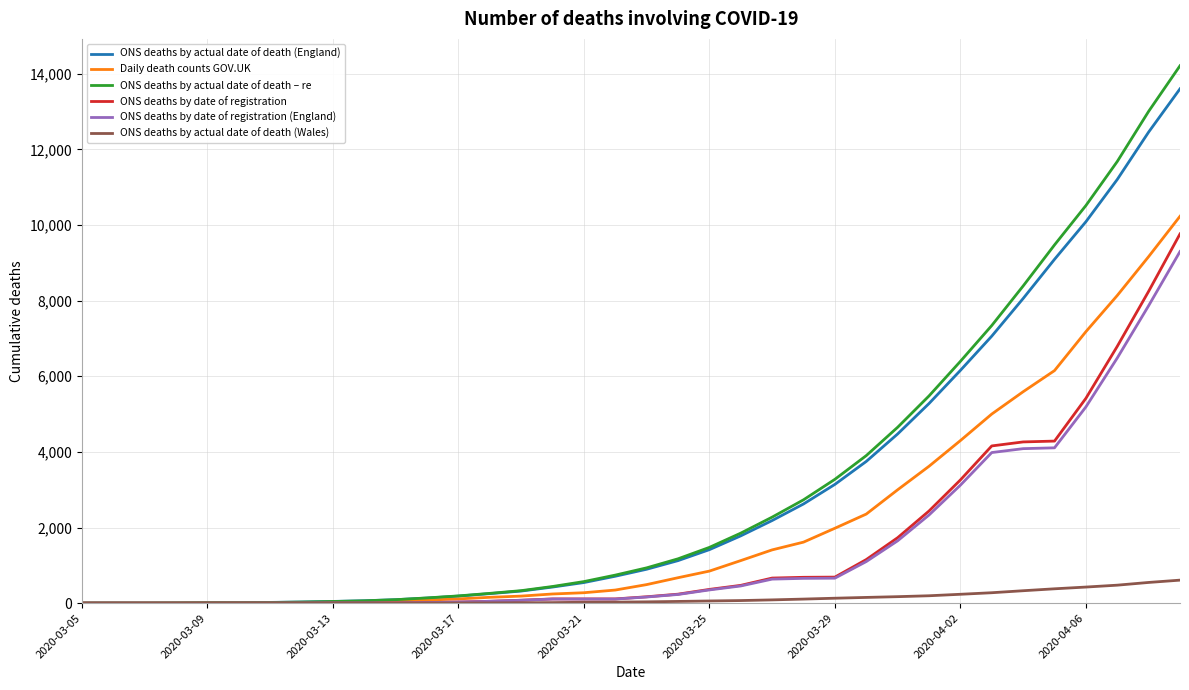

What is the difference between the second highest and minimum values in the ONS deaths by actual date of death – re series?

13001